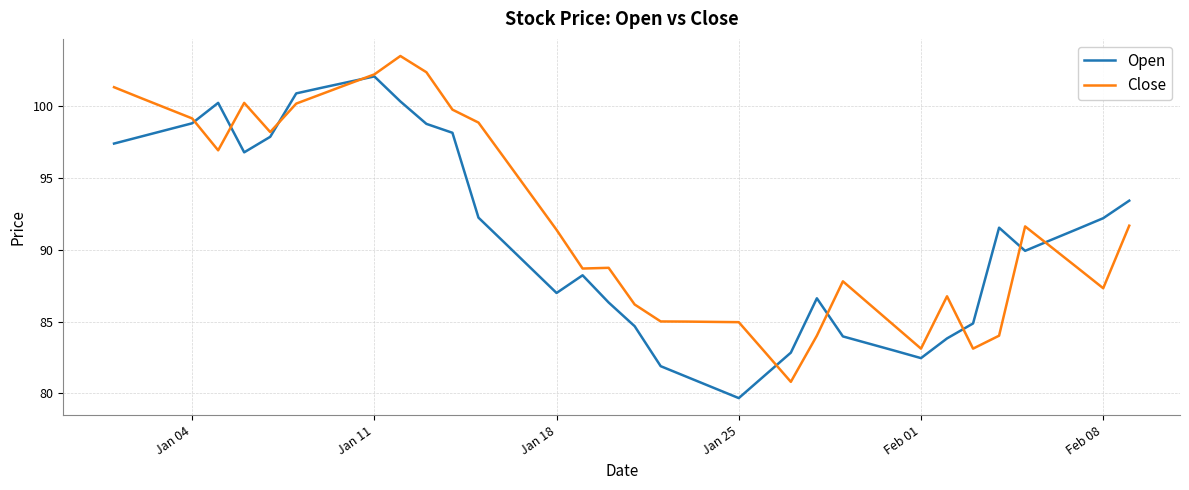

What is the greatest value displayed?

103.5